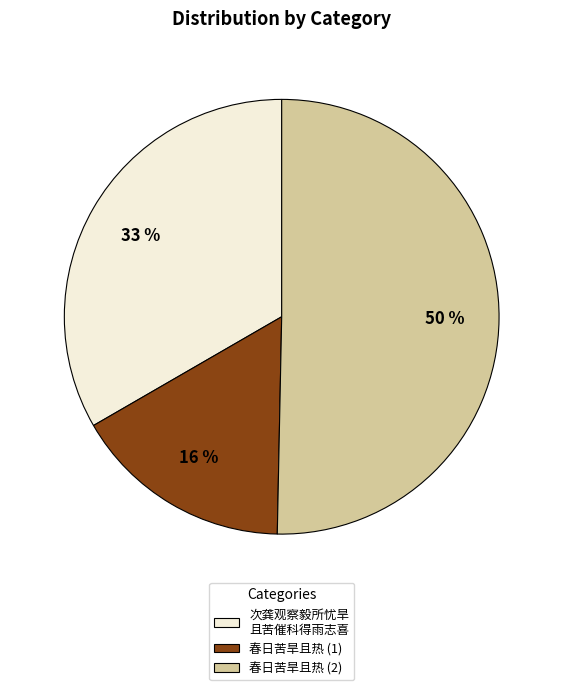

To the nearest percent, what portion does 春日苦旱且热 (1) represent?

16%